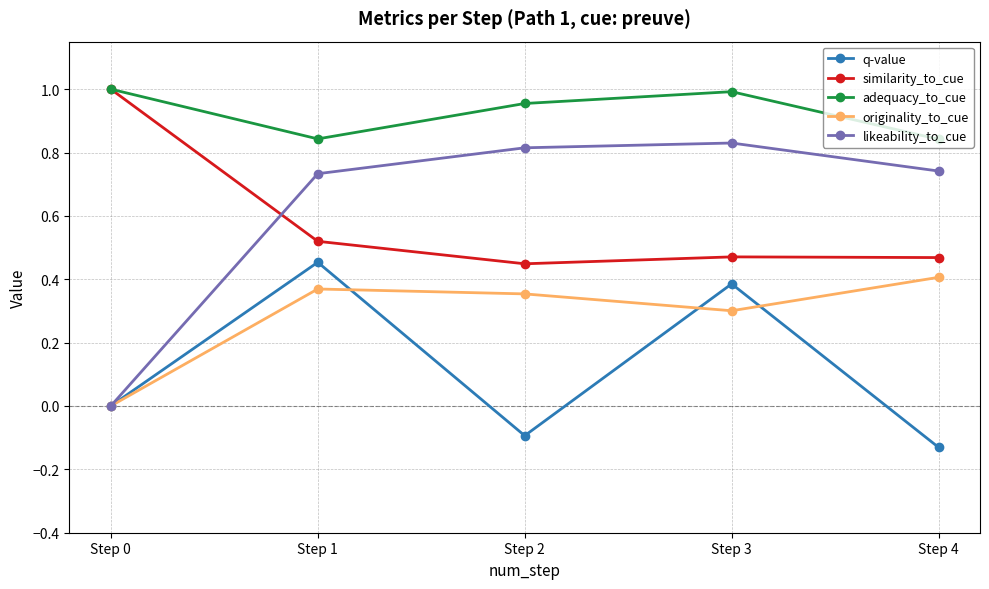

What are all the series names shown in the legend?

q-value, similarity_to_cue, adequacy_to_cue, originality_to_cue, likeability_to_cue